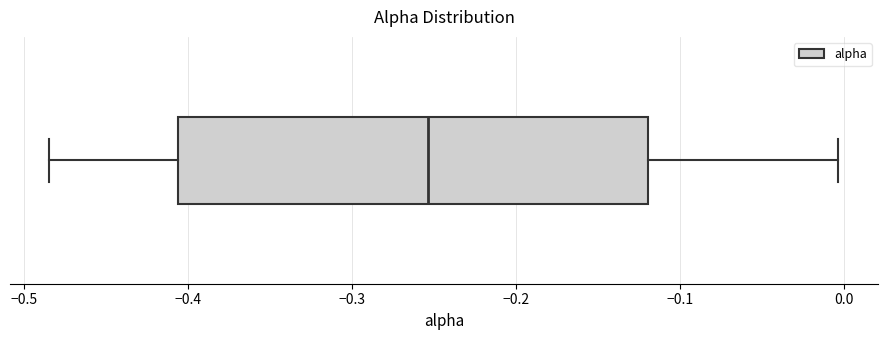

Where is the right edge of the box on the x-axis? The values are not printed on the chart, so give them approximately, as read against the axis.

-0.12